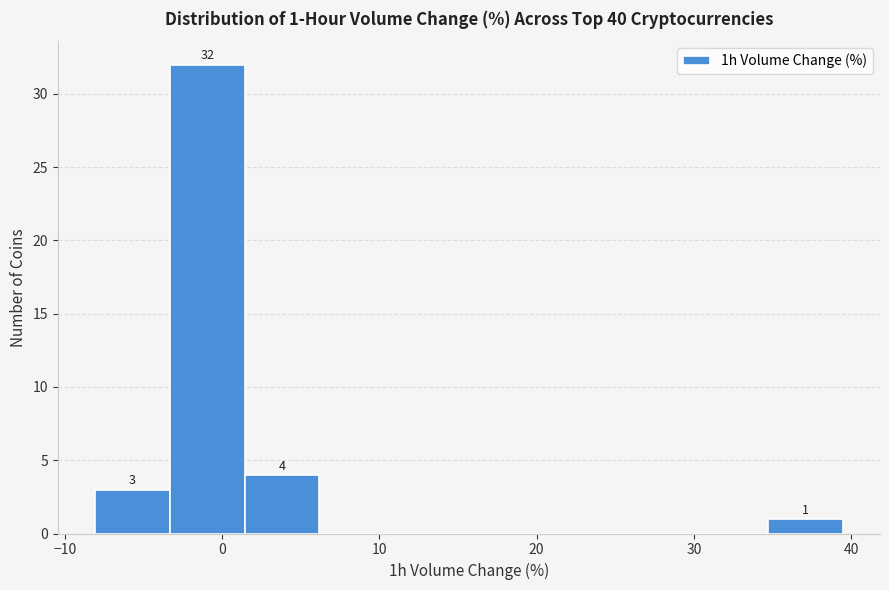

Over which range of the x-axis is the bar tallest?

-3 to 1